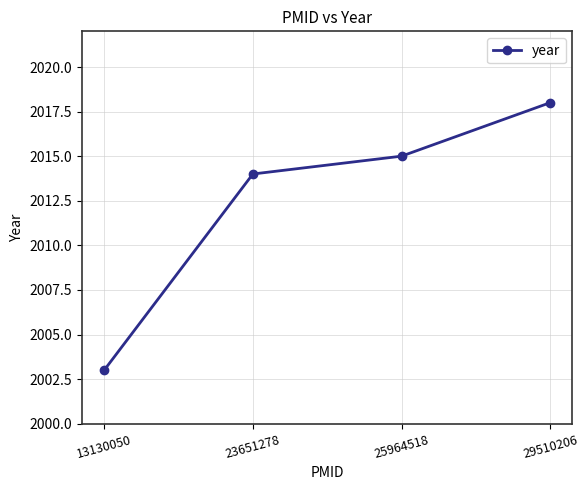

What is the maximum value shown in the chart?

2018